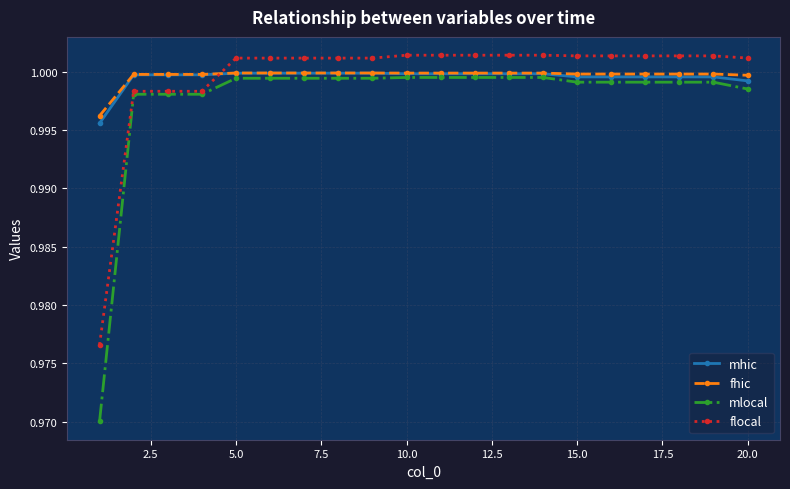

At how many categories does at least one series exceed 0?

20